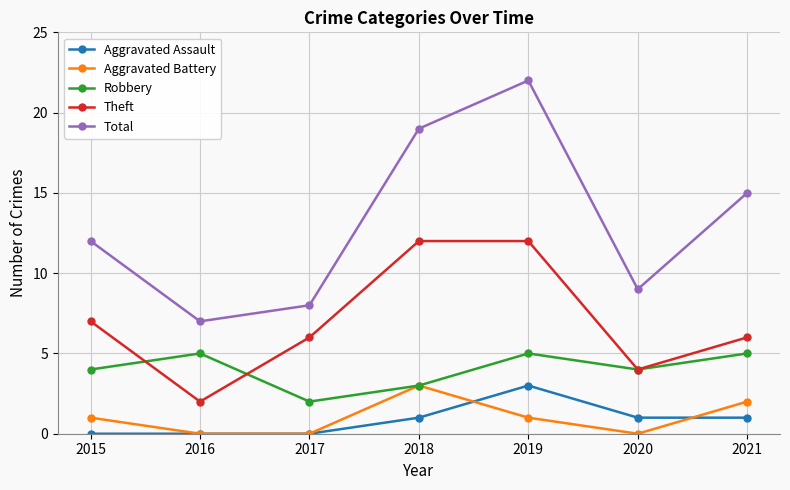

True or false: Robbery and Total intersect in this chart.

False